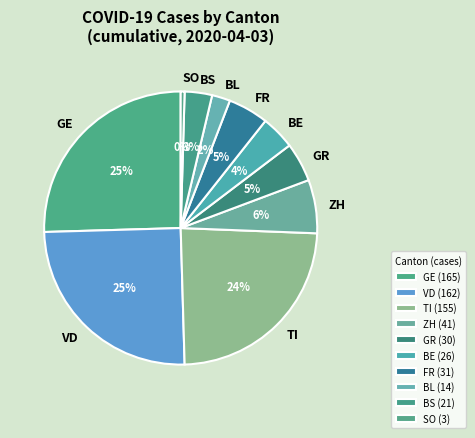

To the nearest percent, what portion does ZH represent?

6%